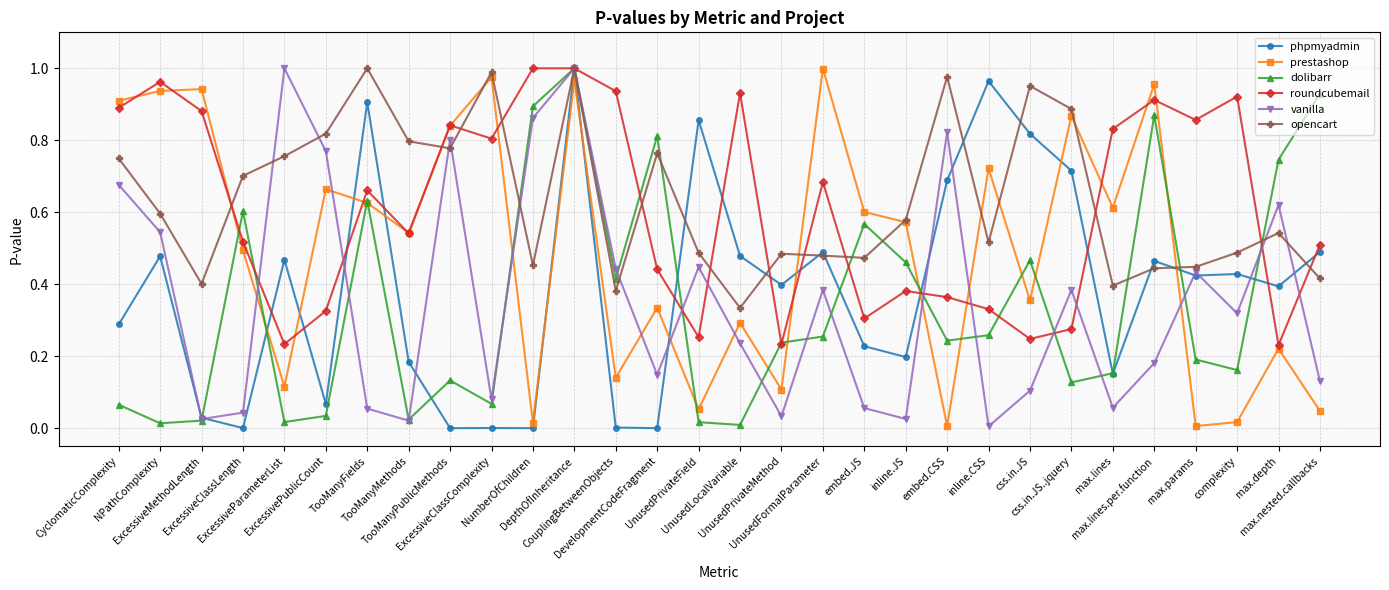

How many interior local valleys does the roundcubemail series have?

9